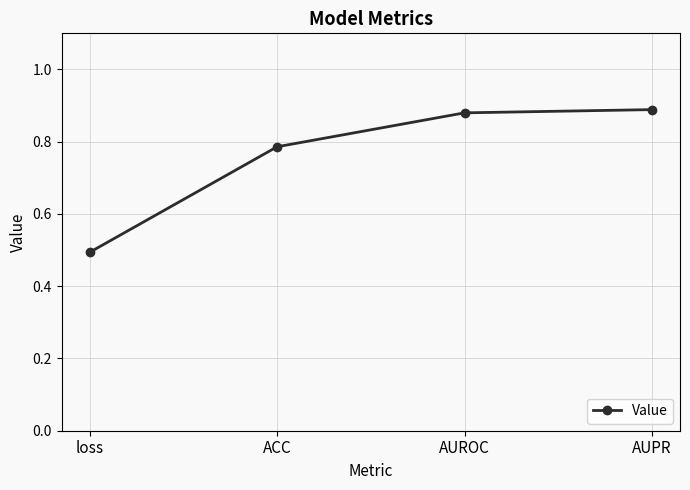

What is the difference between the maximum and minimum values?

0.4